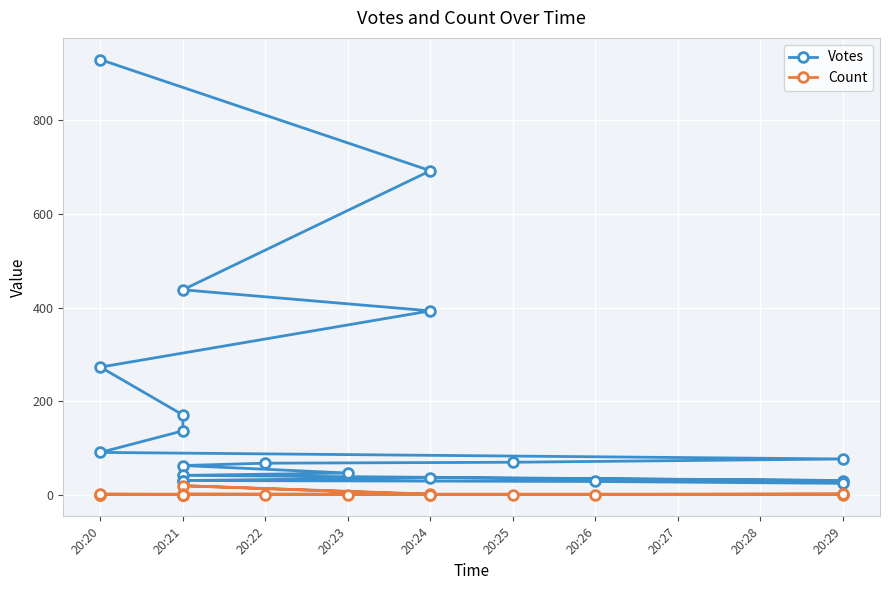

At which label does Count reach its minimum?

20:20